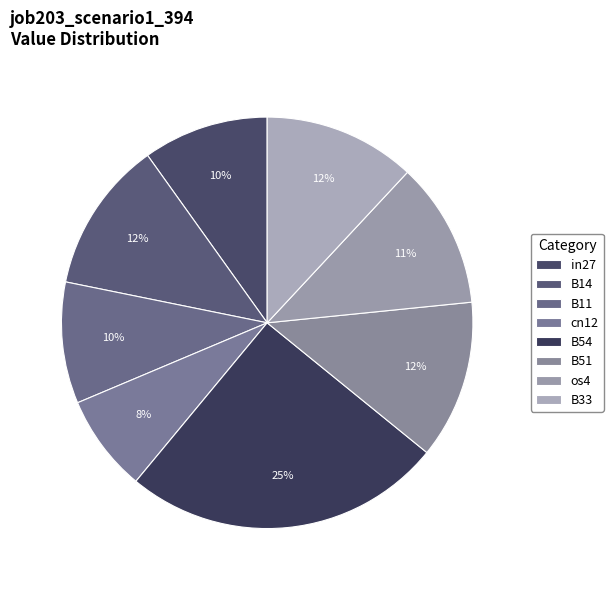

To the nearest percent, what is the combined percentage of B51 and os4?

24%